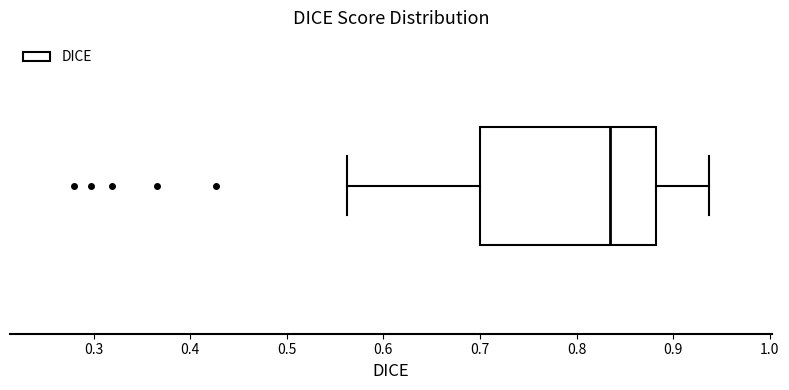

Transcribe this box plot: give where the median line is, the range the box spans, and where the two whiskers end, as read against the x-axis. The values are not printed on the chart, so give them approximately, as read against the axis.

median 0.83, box 0.70 to 0.88, whiskers 0.56 to 0.94